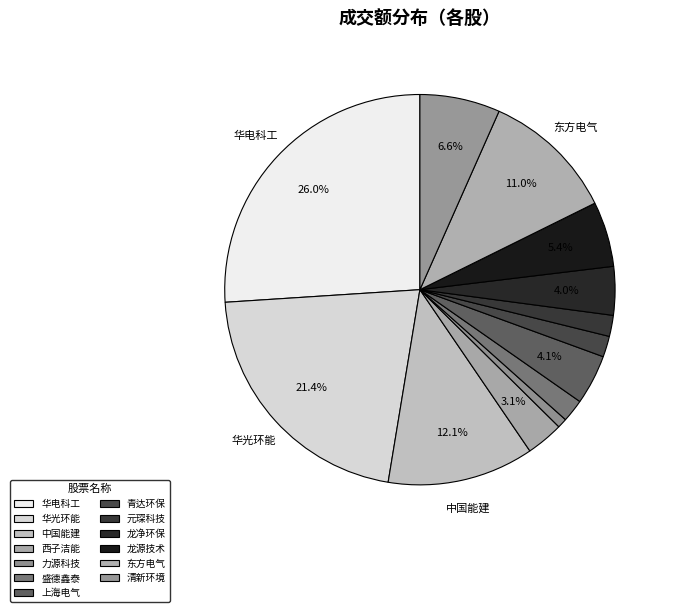

How many segments does this pie chart have?

13